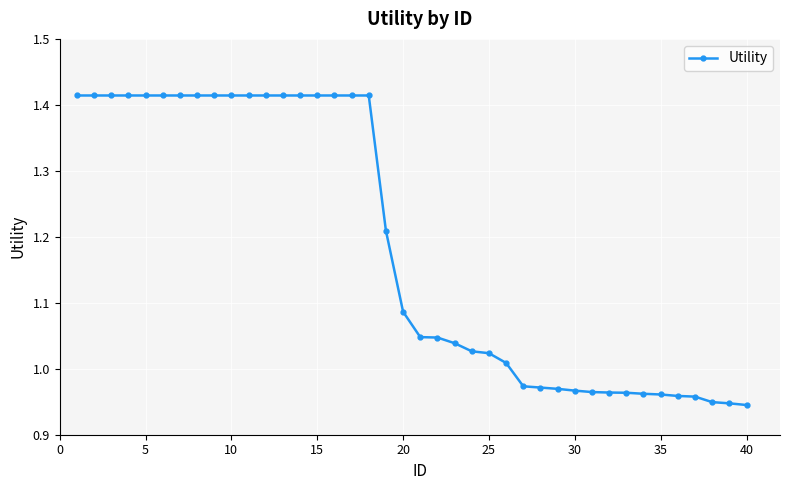

What is the difference between the maximum and second lowest values?

0.5